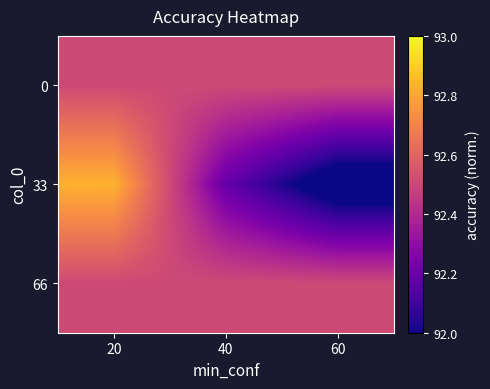

Reading right to left, list all the values displayed in this chart.

0: 60=92.5	40=92.5	20=92.5
33: 60=91.9	40=92.2	20=92.8
66: 60=92.5	40=92.5	20=92.5